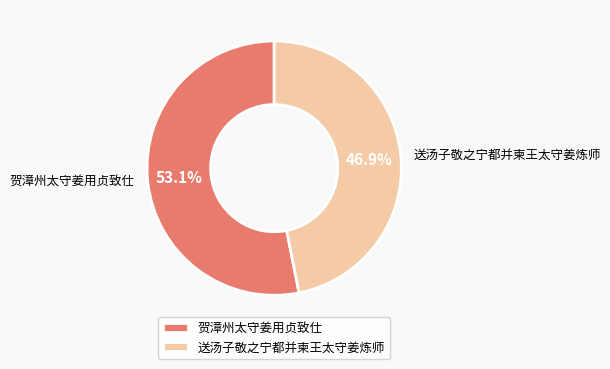

Is there a majority slice in this chart?

Yes